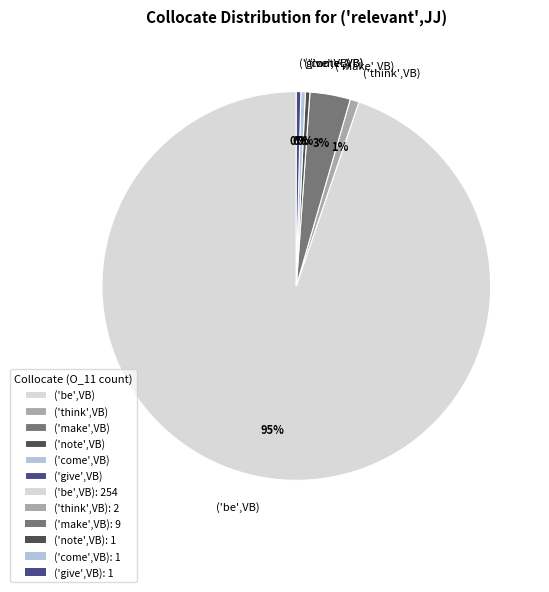

How many slices are in this pie chart?

6